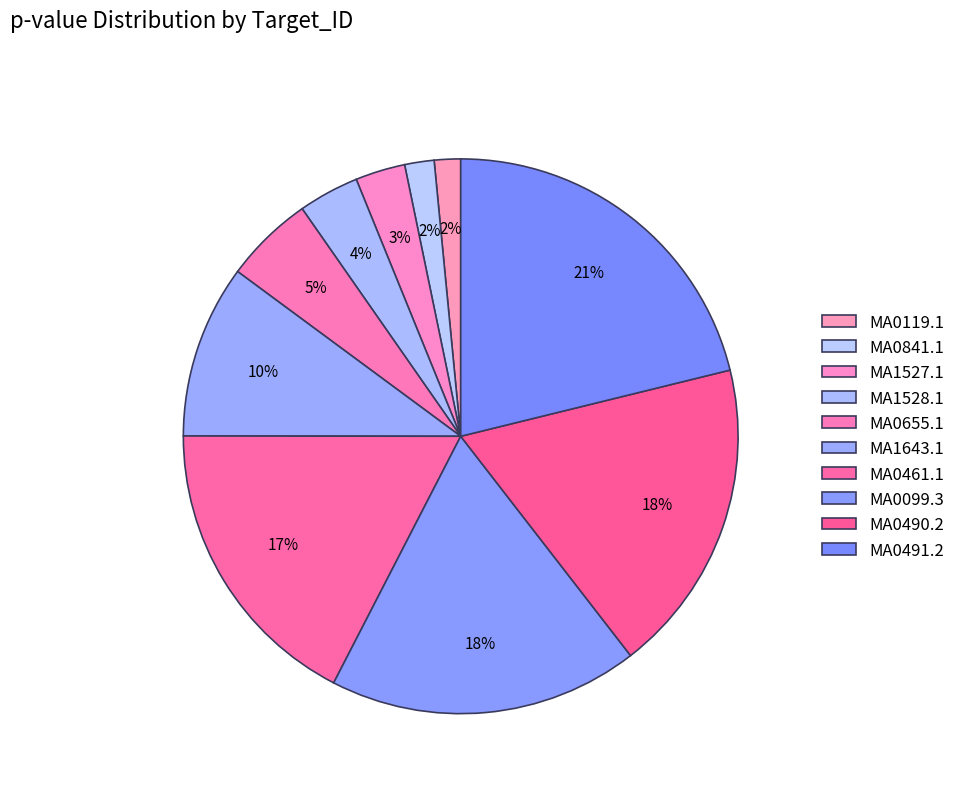

Do MA0119.1 and MA0841.1 together represent more than half of the pie?

No